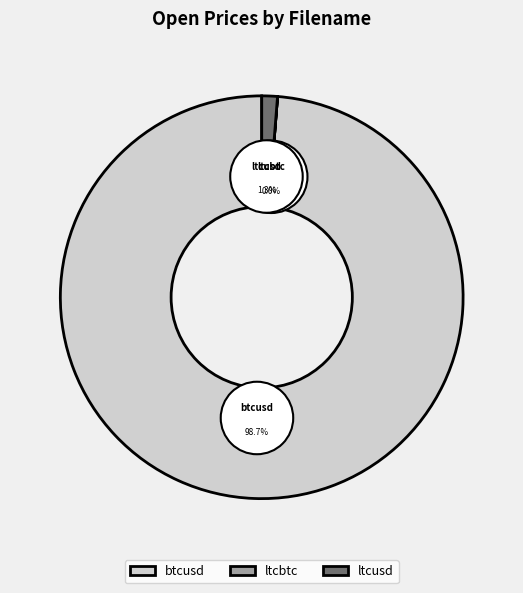

What is the largest slice in the pie chart?

btcusd